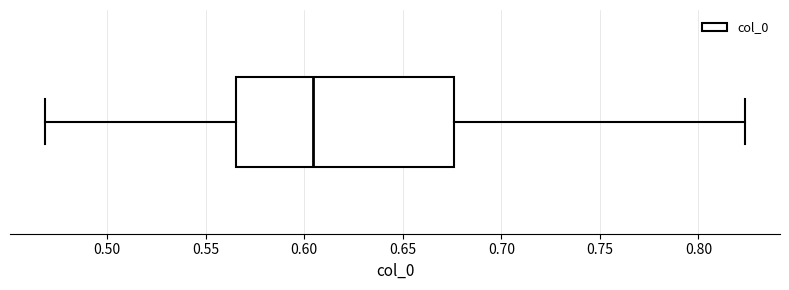

Where does the left whisker of the box end on the x-axis? The values are not printed on the chart, so give them approximately, as read against the axis.

0.470